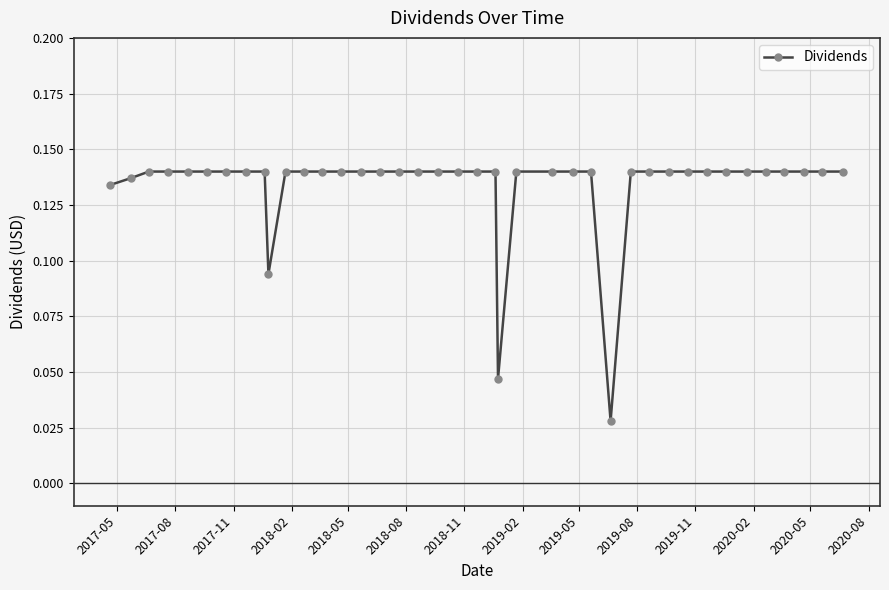

What is the sum of all values?

5.3